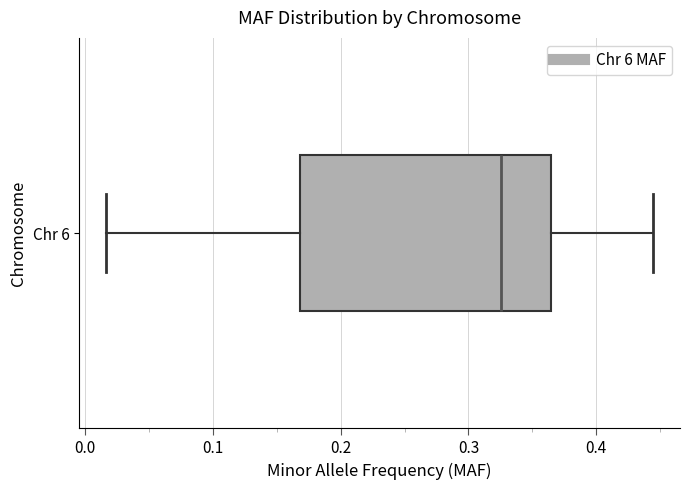

Transcribe this box plot: give where the median line is, the range the box spans, and where the two whiskers end, as read against the x-axis. The values are not printed on the chart, so give them approximately, as read against the axis.

median 0.33, box 0.17 to 0.36, whiskers 0.02 to 0.44